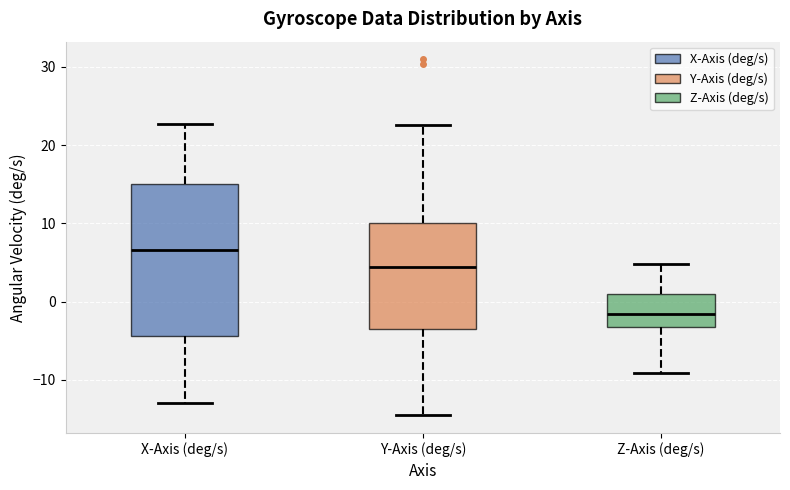

Where does the median line of the box for Y-Axis (deg/s) sit on the y-axis? The values are not printed on the chart, so give them approximately, as read against the axis.

4